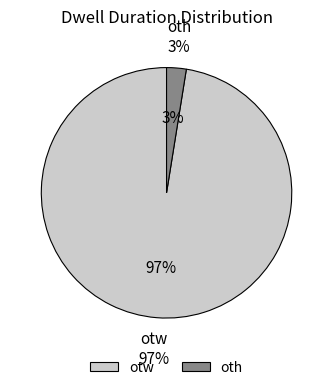

The 3 slice represents 13% of the pie. True or false?

False